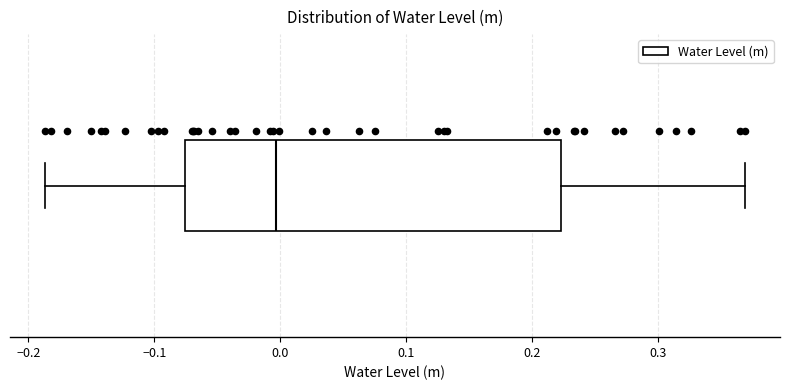

Read this box plot against the x-axis: the position of the median line, the range covered by the box, and the ends of both whiskers. The values are not printed on the chart, so give them approximately, as read against the axis.

median 0.00, box -0.08 to 0.22, whiskers -0.19 to 0.37